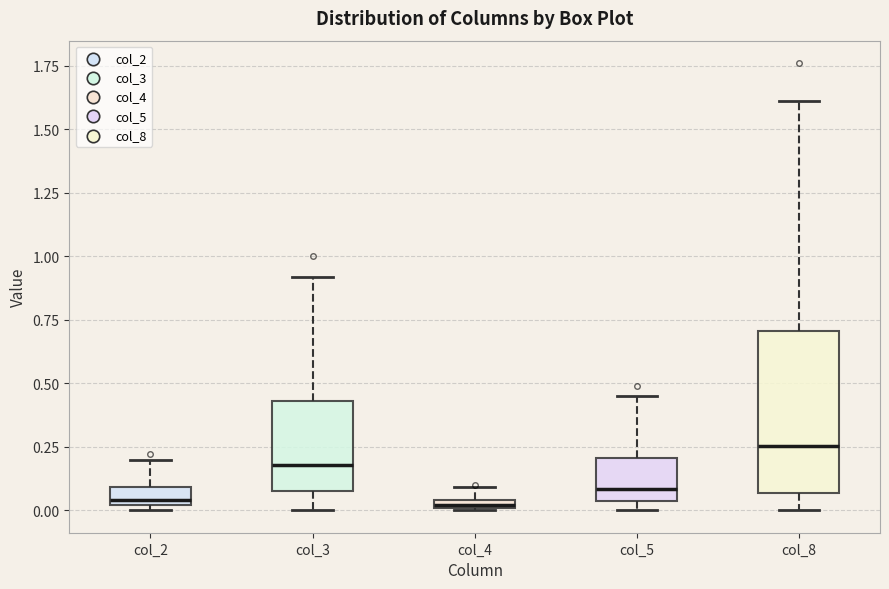

Comparing the boxes themselves (not the whiskers), which one is the tallest?

col_8